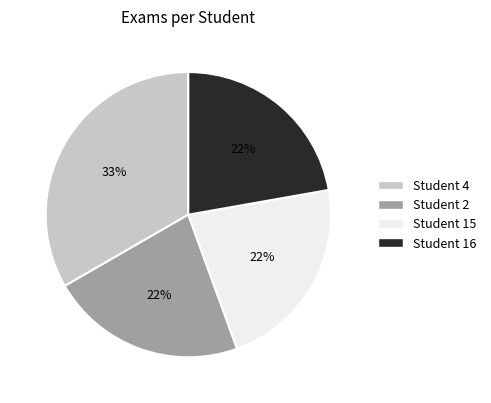

Does any single category account for the majority?

No